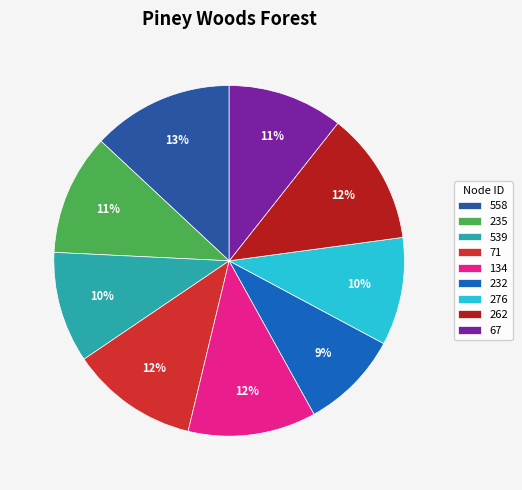

How many slices are in this pie chart?

9